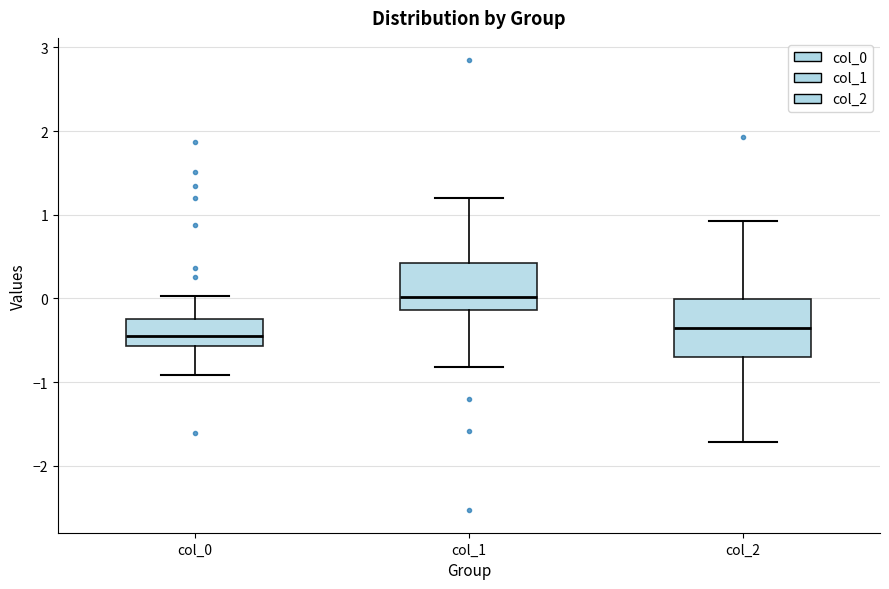

Reading left to right, transcribe this box plot: for each box, give where its median line is, the range the box spans, and where its two whiskers end, as read against the y-axis. The values are not printed on the chart, so give them approximately, as read against the axis.

col_0: median -0.4, box -0.6 to -0.2, whiskers -0.9 to 0.0
col_1: median 0.0, box -0.1 to 0.4, whiskers -0.8 to 1.2
col_2: median -0.4, box -0.7 to 0.0, whiskers -1.7 to 0.9